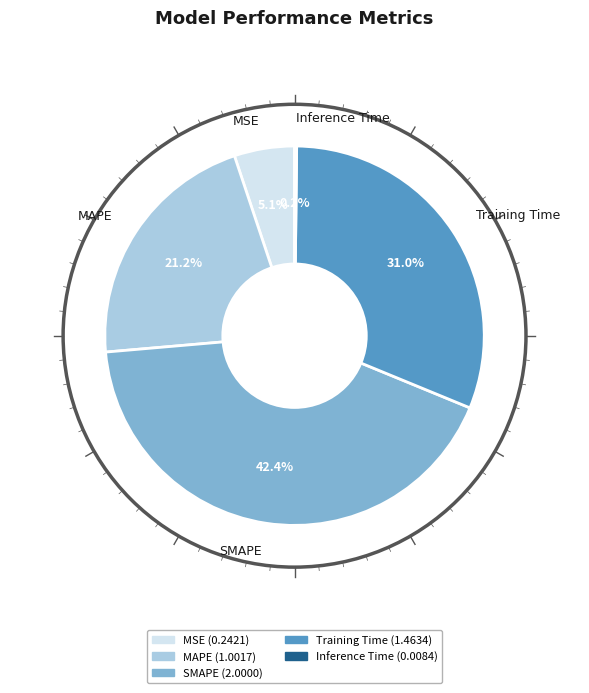

Which category has the biggest portion of the pie?

SMAPE